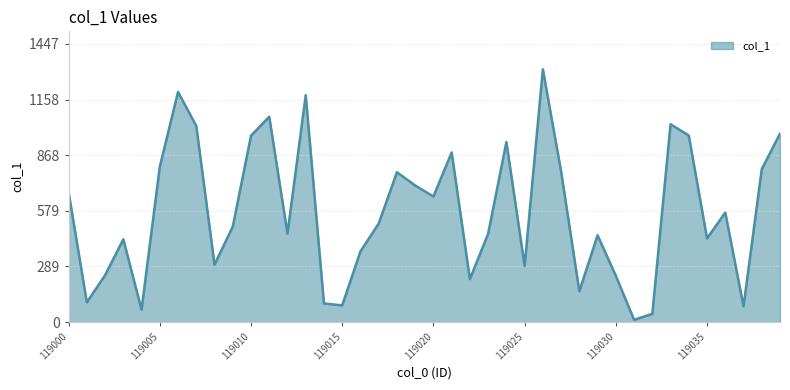

Count the number of data series in this chart.

1